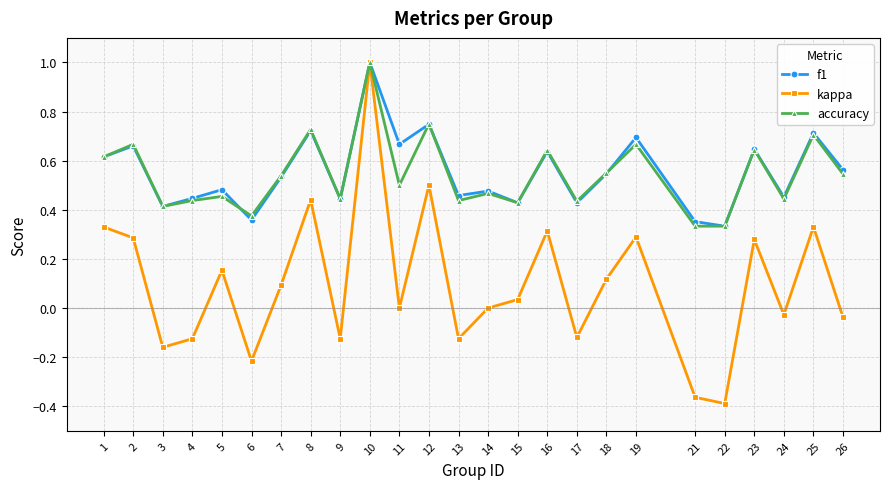

Which series has the widest spread of values?

kappa